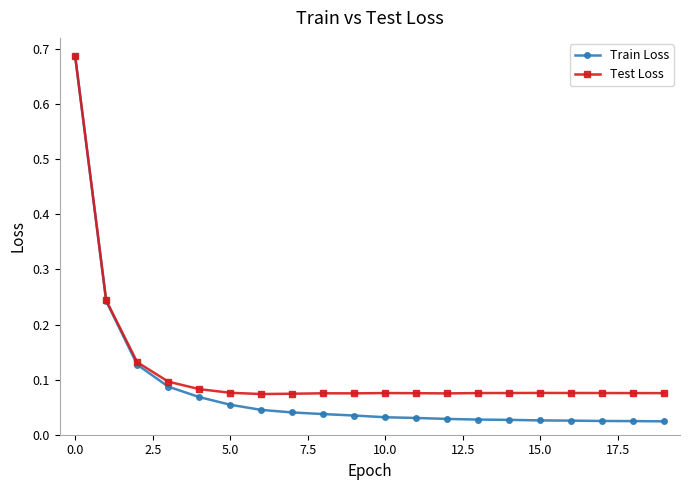

Which series has the widest spread of values?

Train Loss